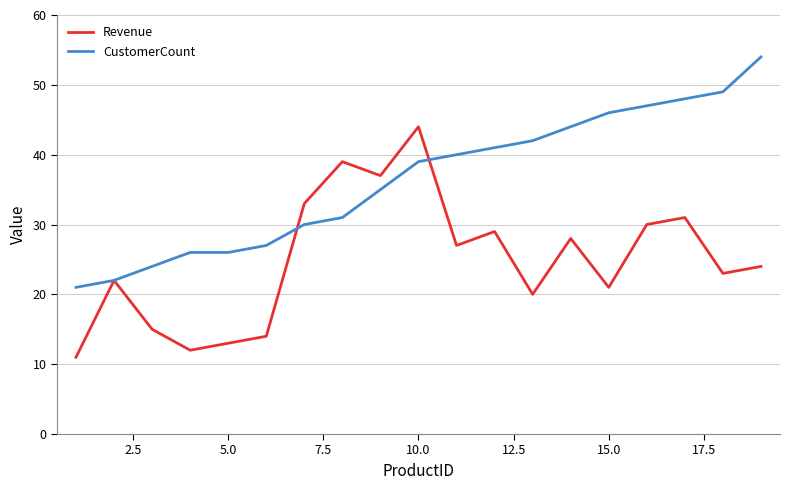

Rank the series by their maximum value, from lowest to highest.

Revenue, CustomerCount